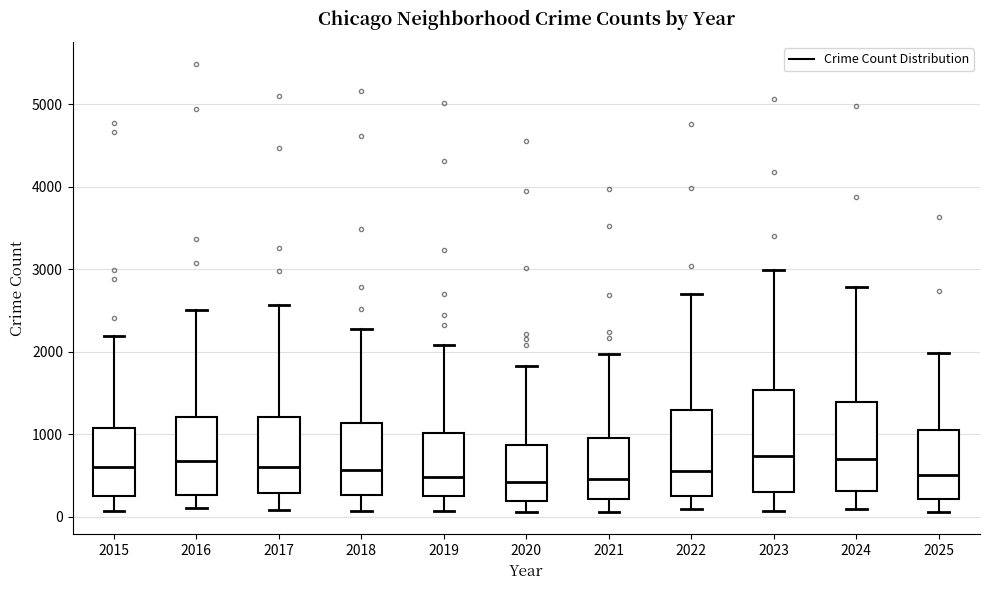

Which box is the tallest, from its lower edge to its upper edge?

2023